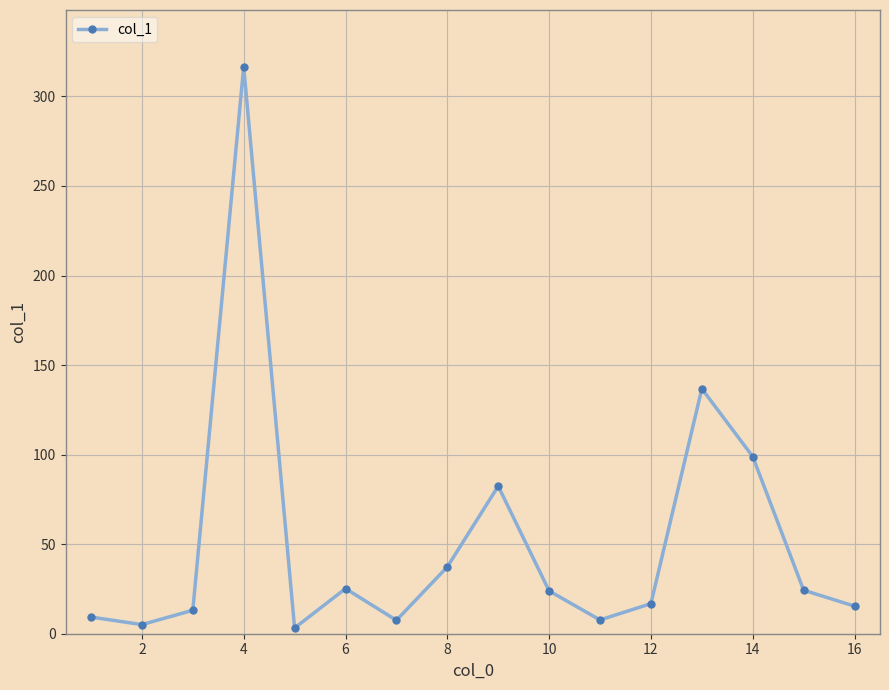

What is the value of the 8th point from the left?

37.3